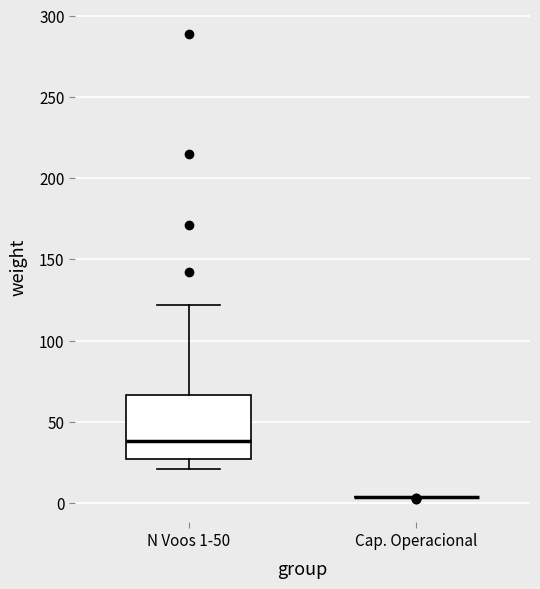

Where is the lower edge of the box for N Voos 1-50 on the y-axis? The values are not printed on the chart, so give them approximately, as read against the axis.

25